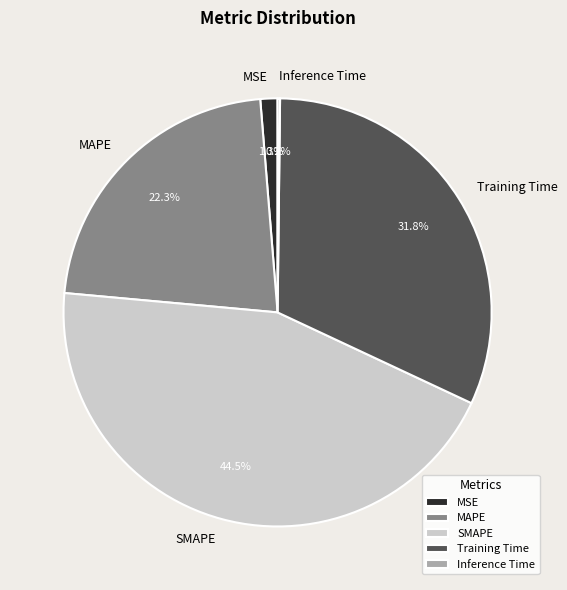

Do MAPE and SMAPE together represent more than half of the pie?

Yes